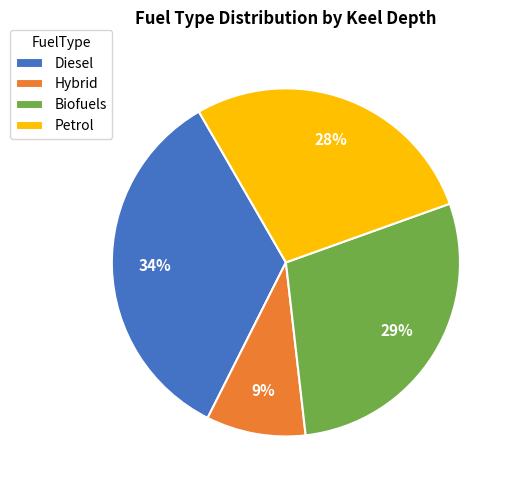

Is Hybrid the majority of the pie?

No